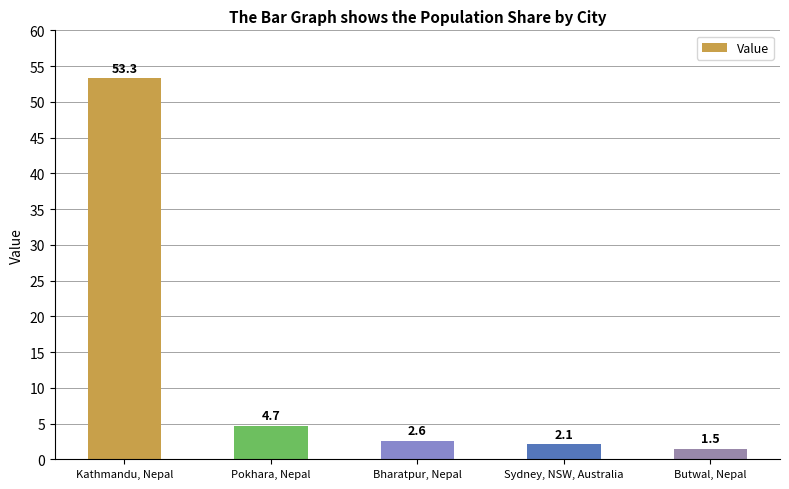

What is the difference between the second highest and second lowest values?

2.6